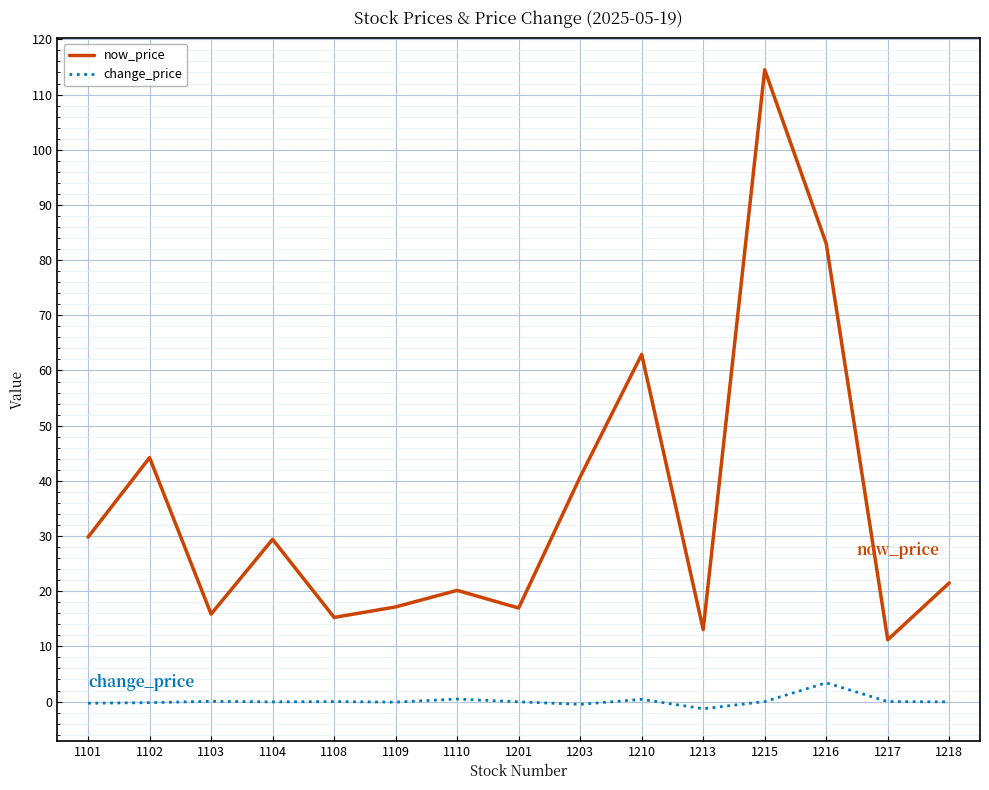

True or false: change_price and now_price cross at least once.

False